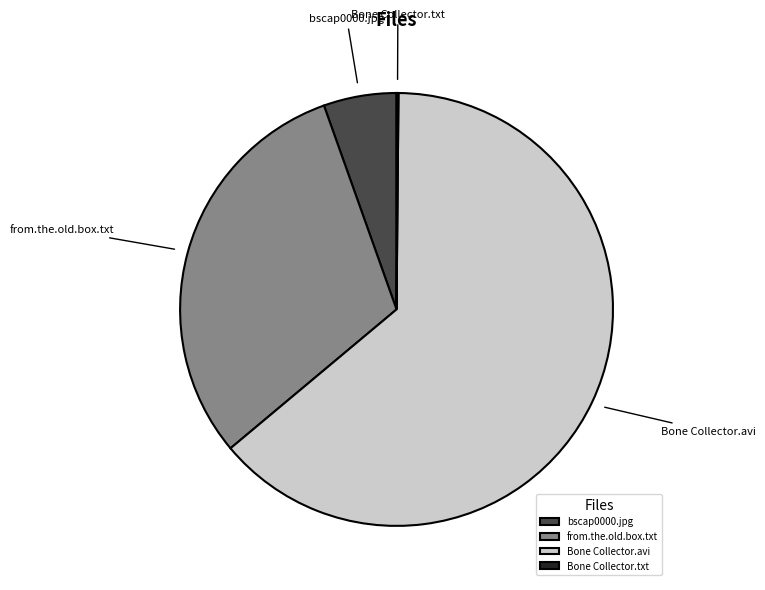

Which category has the biggest portion of the pie?

Bone Collector.avi